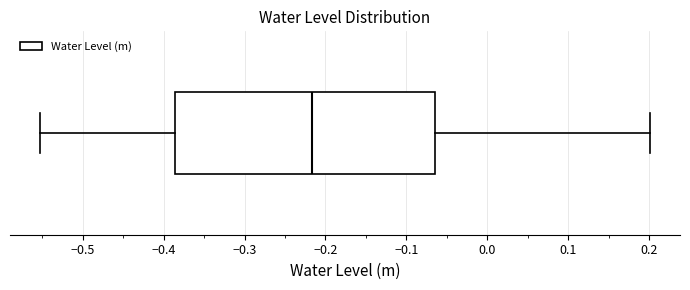

Where does the right whisker of the box end on the x-axis? The values are not printed on the chart, so give them approximately, as read against the axis.

0.20